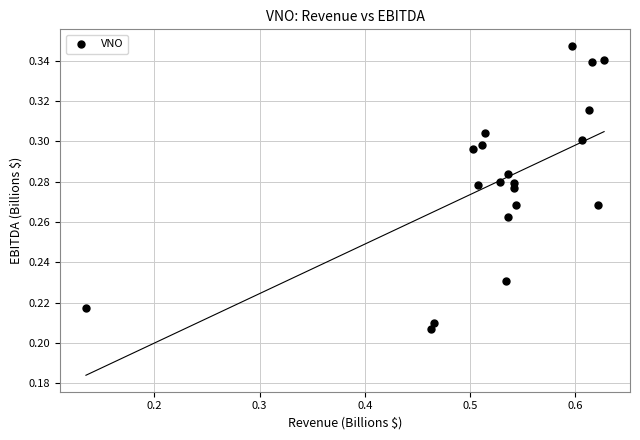

What is the range of X values (max minus min)?

0.5